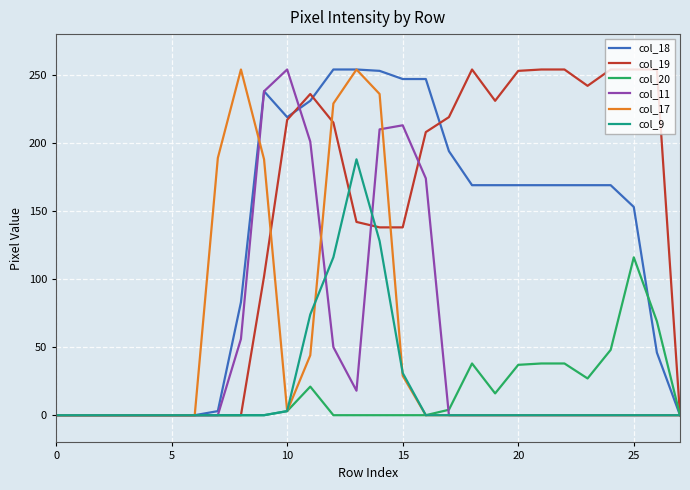

What is the maximum value shown in the chart?

254